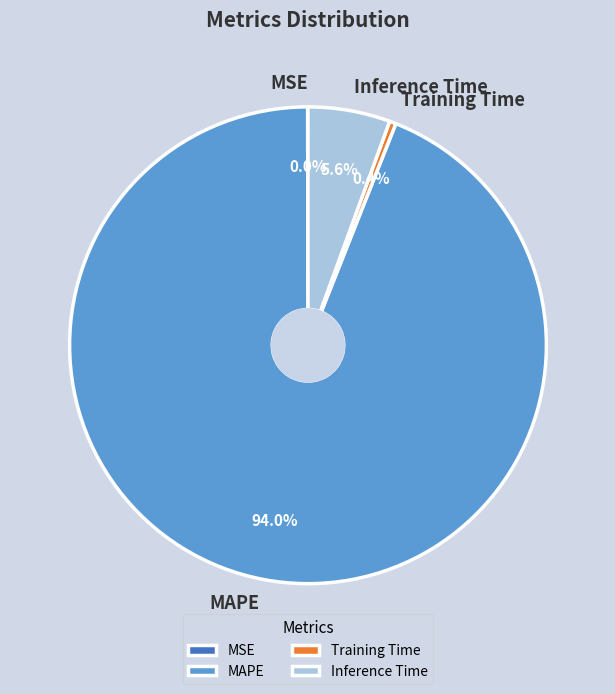

What is the largest slice in the pie chart?

MAPE